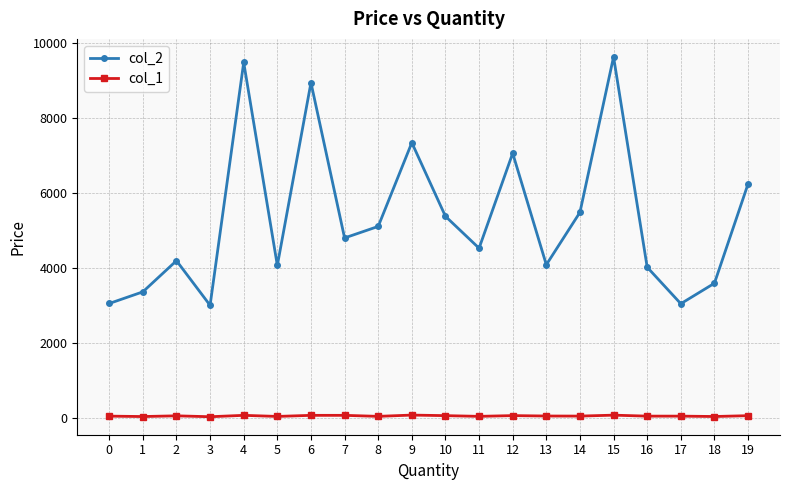

True or false: col_1 and col_2 intersect in this chart.

False